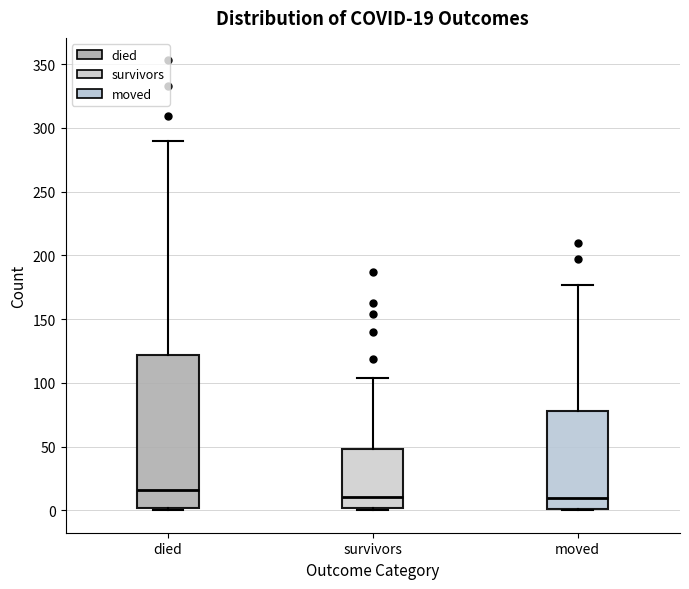

Which box is the tallest, from its lower edge to its upper edge?

died